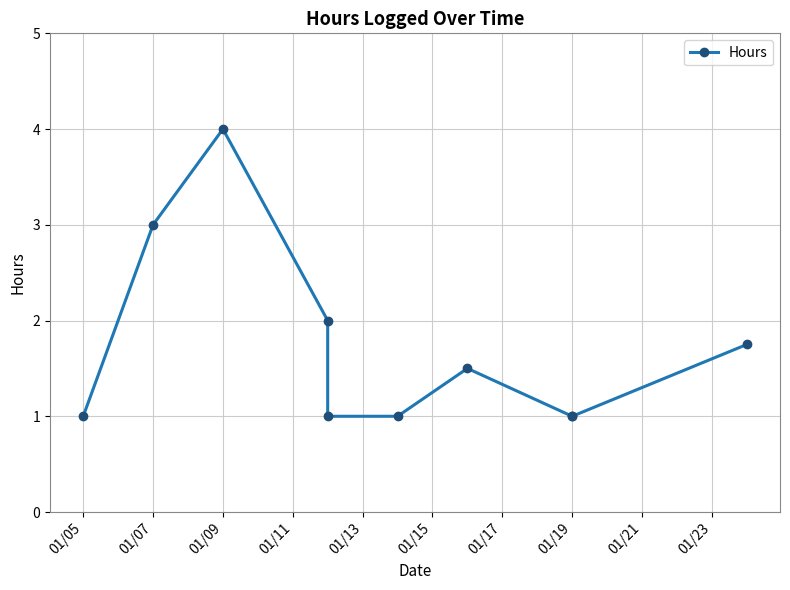

Is it true that the value at 01/15 is 0.4?

False